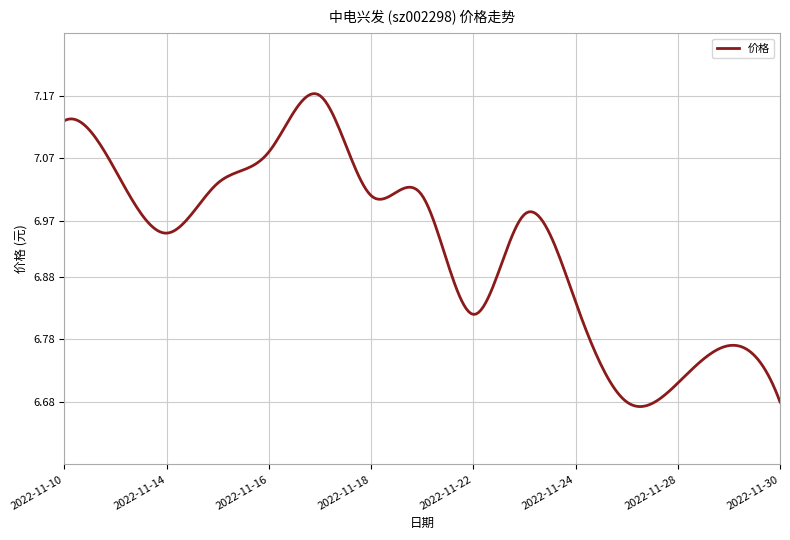

What is the difference between the maximum and minimum values?

0.5